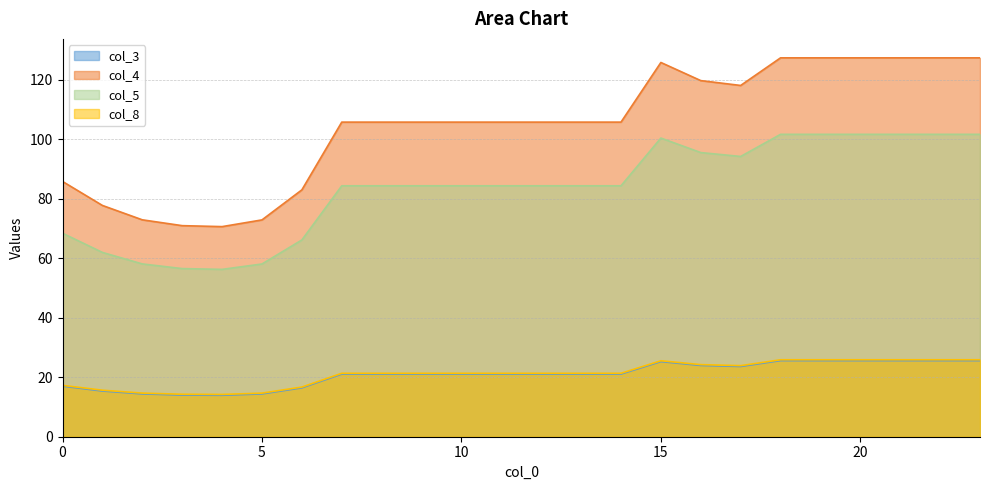

True or false: col_8 and col_3 intersect in this chart.

False